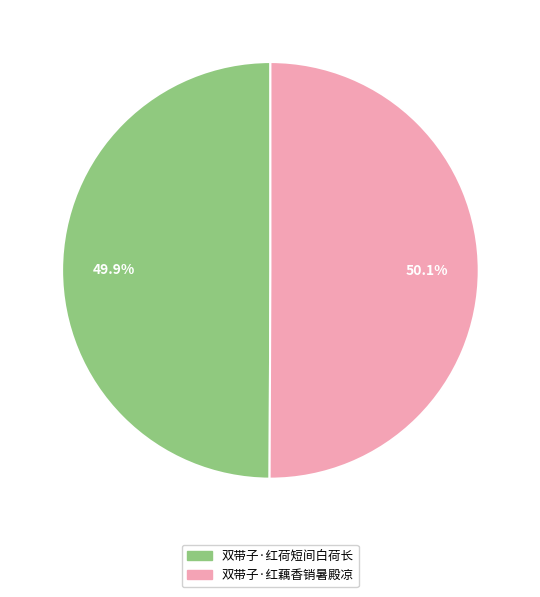

The 双带子·红藕香销暑殿凉 slice represents 50% of the pie. True or false?

True